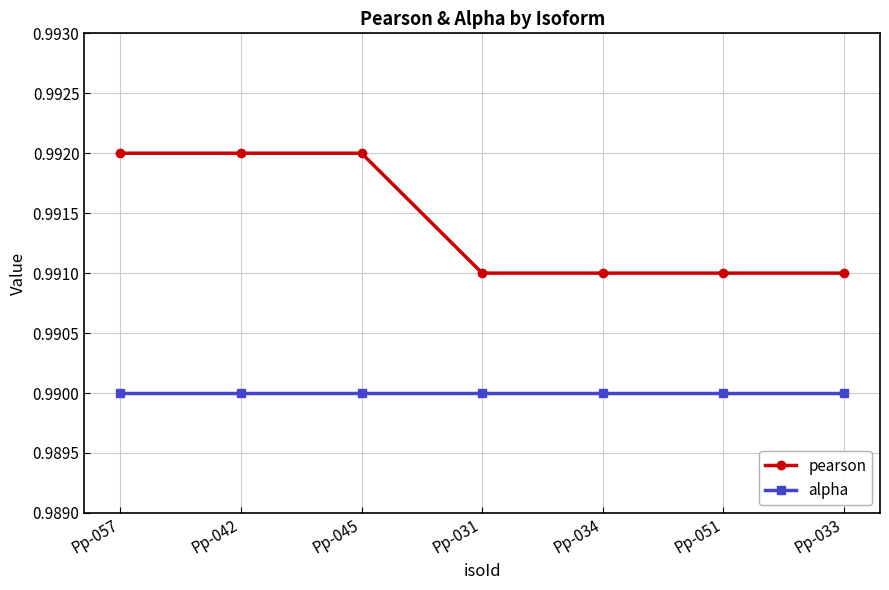

Is it true that pearson equals 1.4 at Pp-033?

False